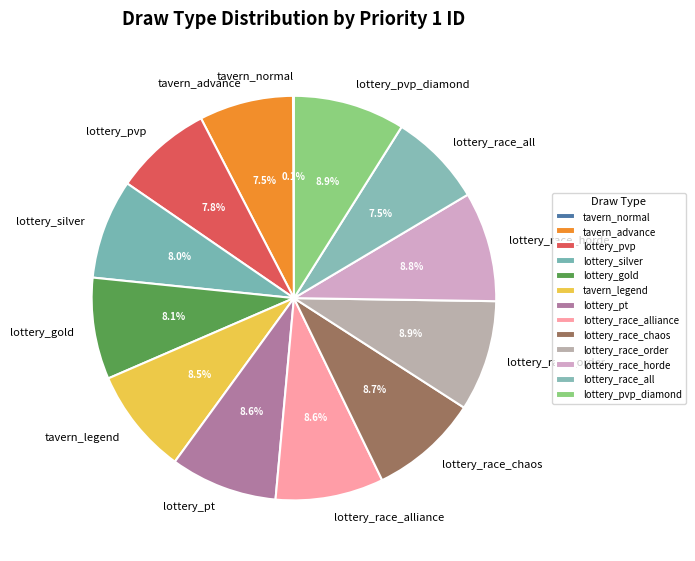

To the nearest percent, what is the difference between the largest and smallest slice percentages?

9%